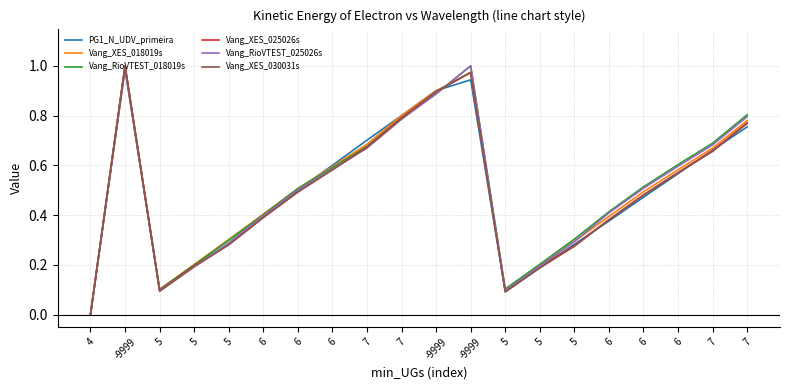

The Vang_RioVTEST_025026s series shows 0.3 at -9999. True or false?

False